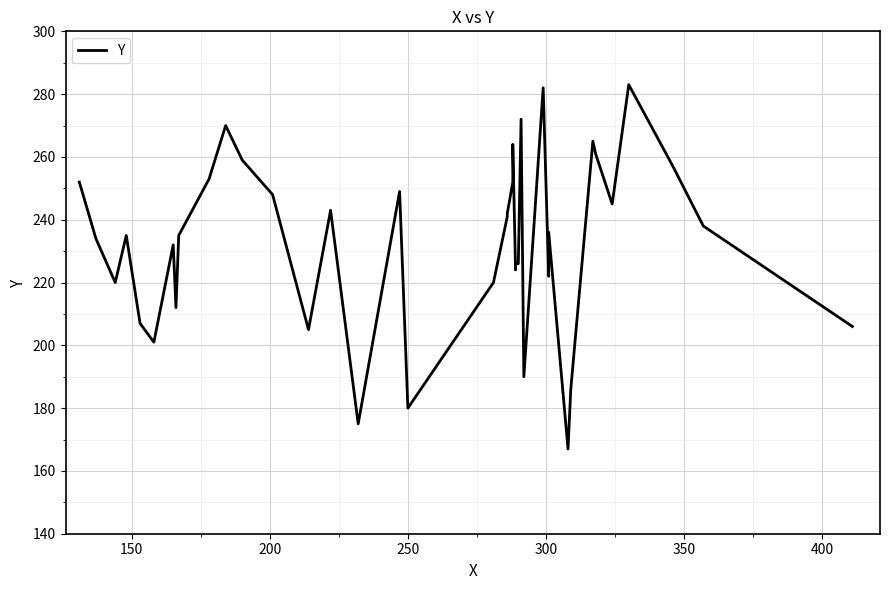

Reading right to left, what are all the values shown in this chart?

206	238	257	283	245	261	265	186	167	236	222	282	190	272	226	226	224	264	252	242	241	220	180	249	175	243	205	248	259	270	253	235	212	232	201	207	235	220	234	252